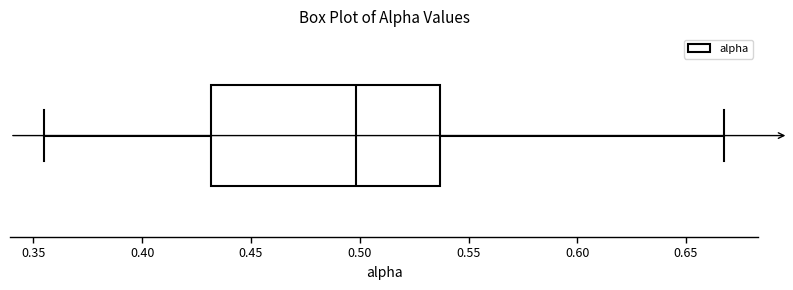

Transcribe this box plot: give where the median line is, the range the box spans, and where the two whiskers end, as read against the x-axis. The values are not printed on the chart, so give them approximately, as read against the axis.

median 0.500, box 0.430 to 0.535, whiskers 0.355 to 0.670